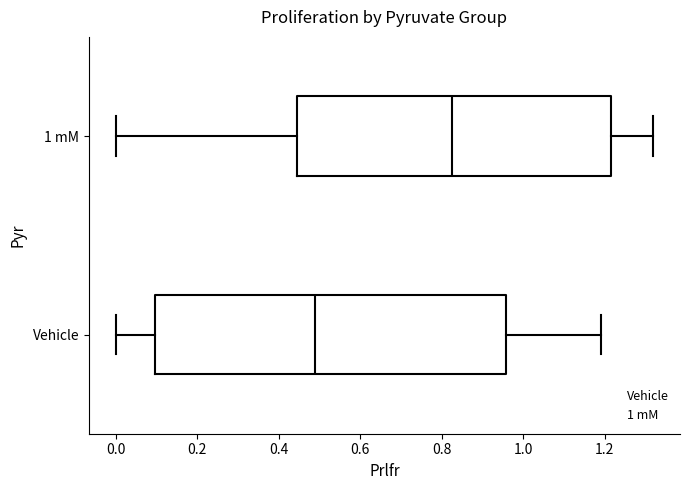

Comparing the boxes themselves (not the whiskers), which one is the widest?

Vehicle